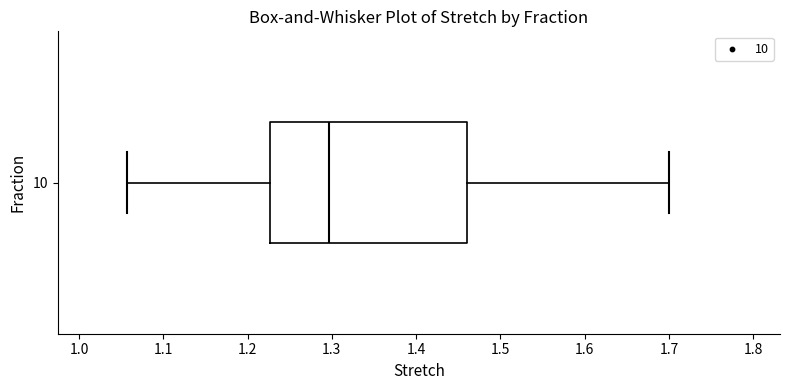

Where does the right whisker of the box at y = 10 end on the x-axis? The values are not printed on the chart, so give them approximately, as read against the axis.

1.70